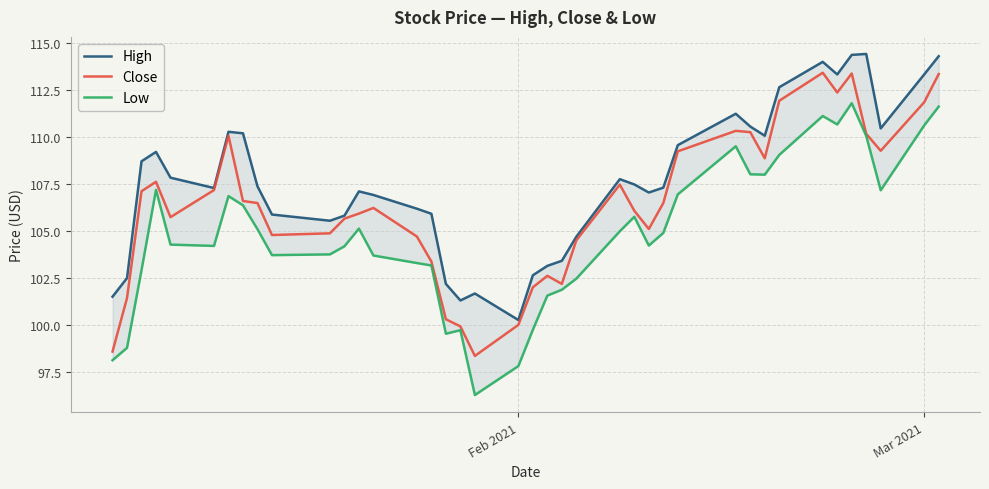

How many interior local valleys does the High series have?

8